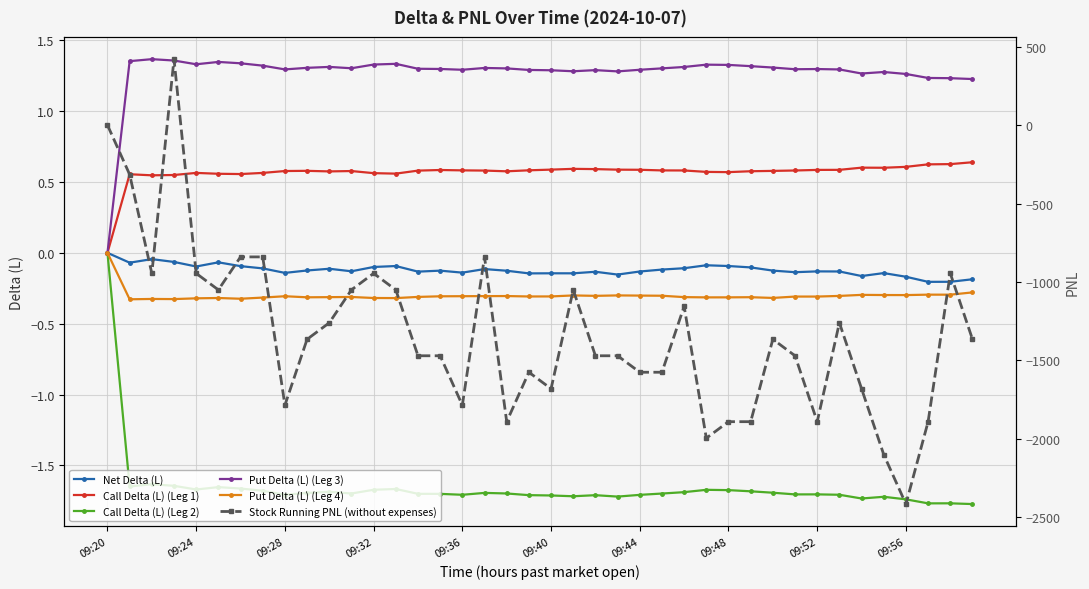

Rank the series at 11 from highest to lowest value.

Put Delta (L) (Leg 3), Call Delta (L) (Leg 1), Net Delta (L), Put Delta (L) (Leg 4), Call Delta (L) (Leg 2), Stock Running PNL (without expenses)